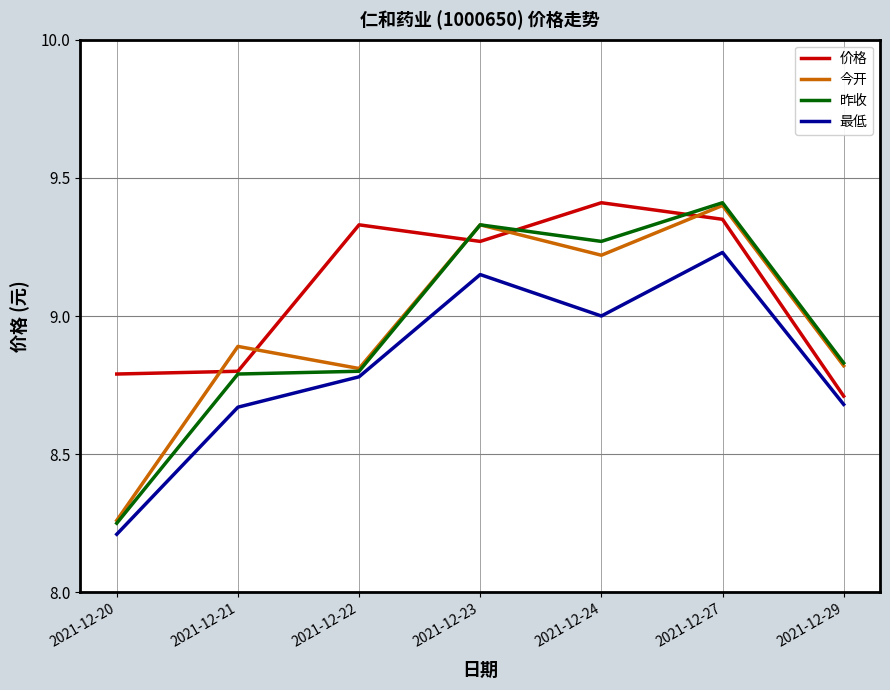

Is it true that 价格 equals 8.8 at 2021-12-20?

True